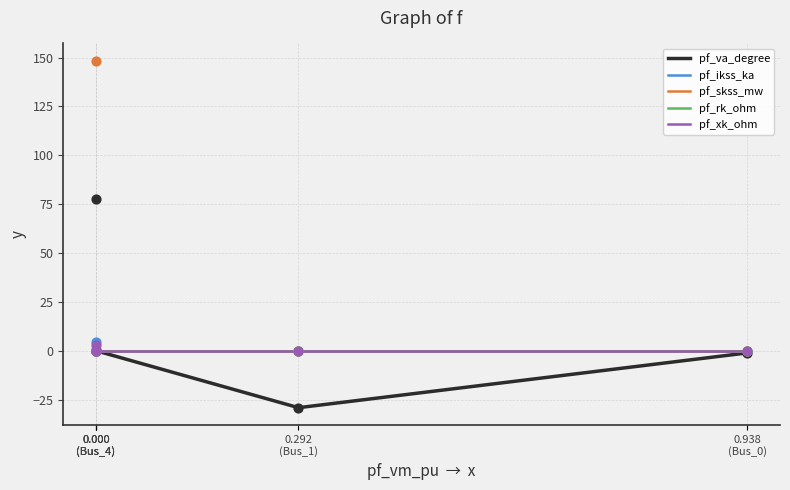

Is the value of pf_xk_ohm at Bus_3 greater than the value of pf_ikss_ka at Bus_1?

No